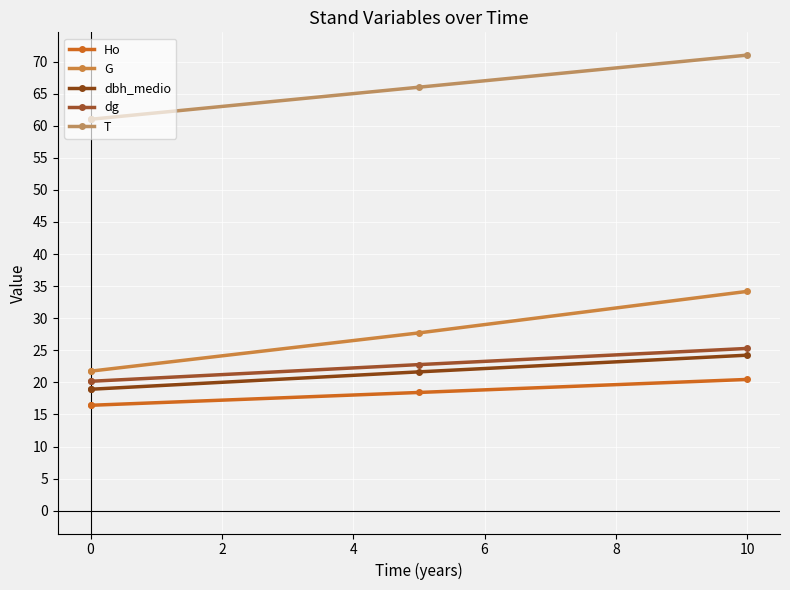

True or false: T and G intersect in this chart.

False